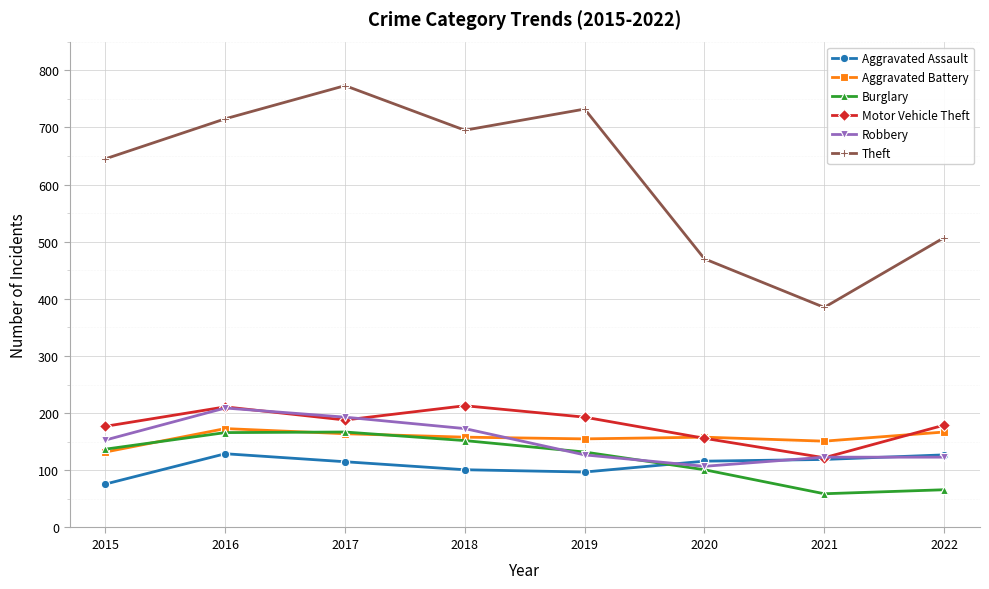

What is the approximate value of Motor Vehicle Theft at 2016, to the nearest 10?

210